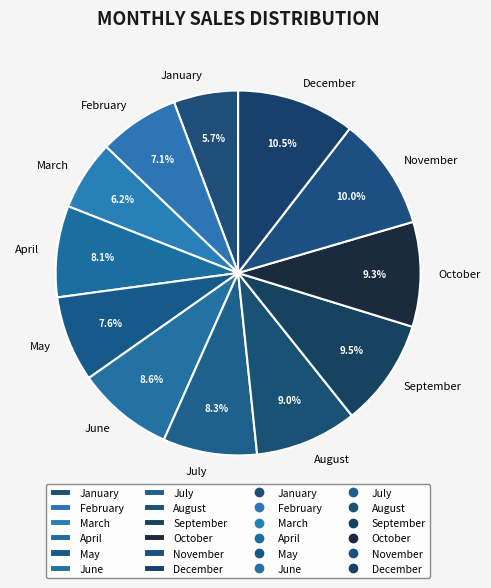

How many segments does this pie chart have?

12